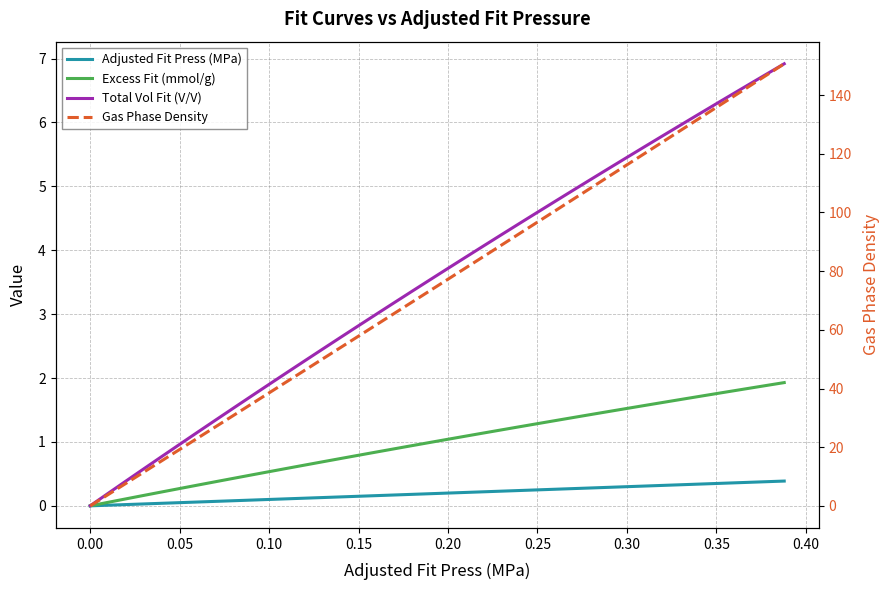

What is the average value of the Excess Fit (mmol/g) series?

1.0